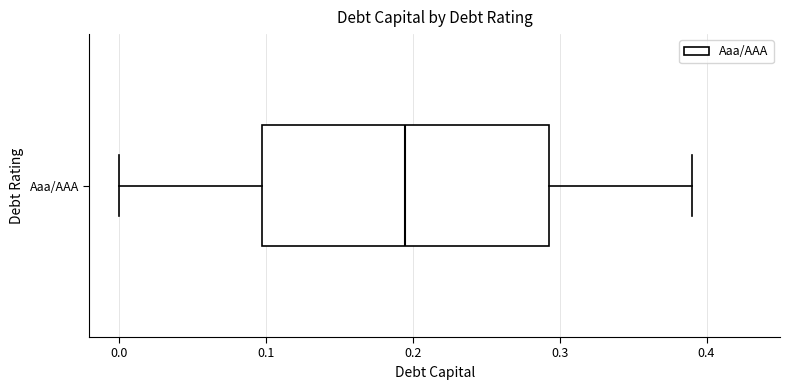

Transcribe this box plot: give where the median line is, the range the box spans, and where the two whiskers end, as read against the x-axis. The values are not printed on the chart, so give them approximately, as read against the axis.

median 0.20, box 0.10 to 0.29, whiskers 0.00 to 0.39